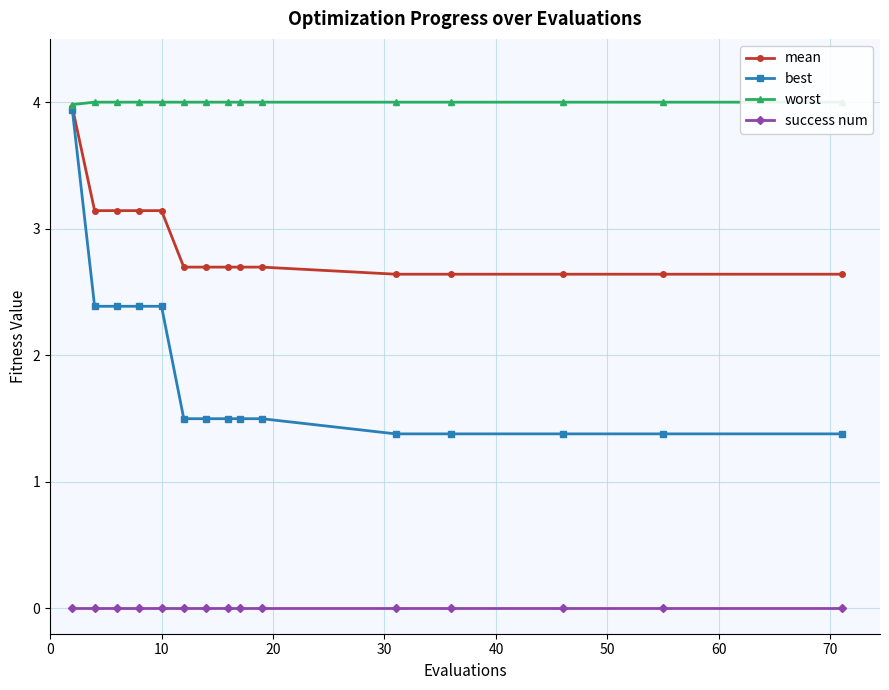

How many best values are between 1 and 2?

10